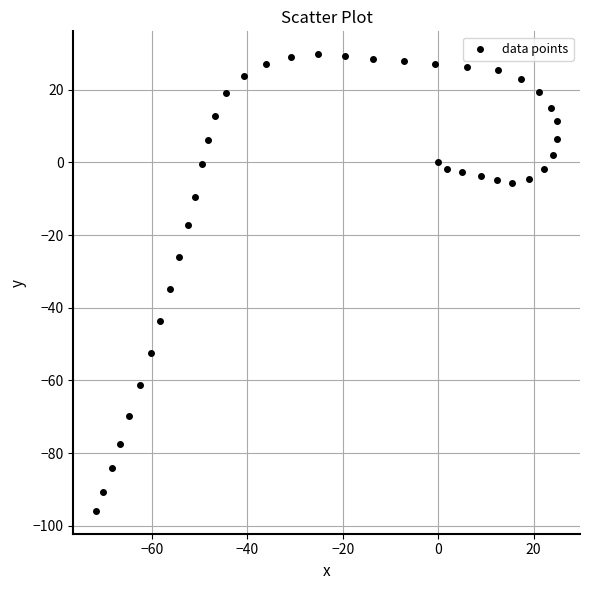

What Y value in the scatter plot is closest to -33?

-34.9